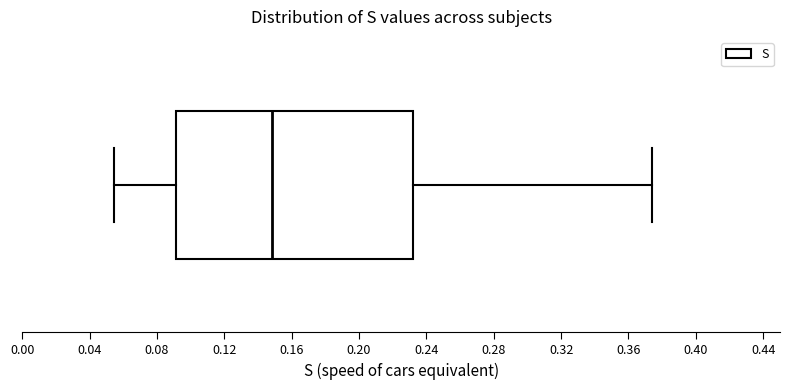

Read this box plot against the x-axis: the position of the median line, the range covered by the box, and the ends of both whiskers. The values are not printed on the chart, so give them approximately, as read against the axis.

median 0.150, box 0.090 to 0.230, whiskers 0.055 to 0.375